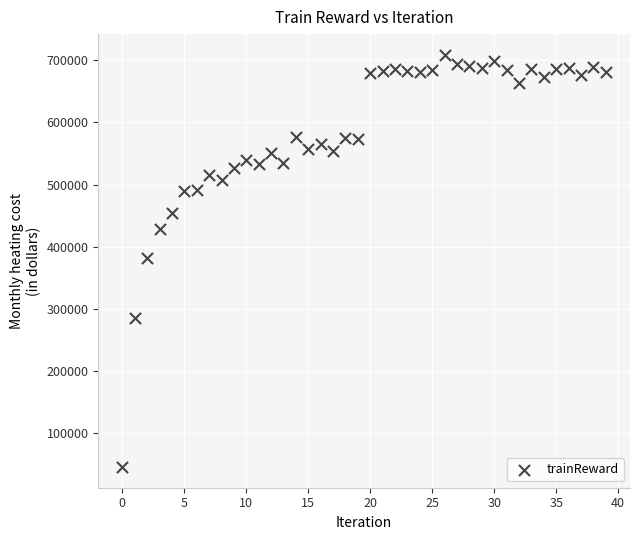

What is the range of Y values (max minus min)?

663050.0